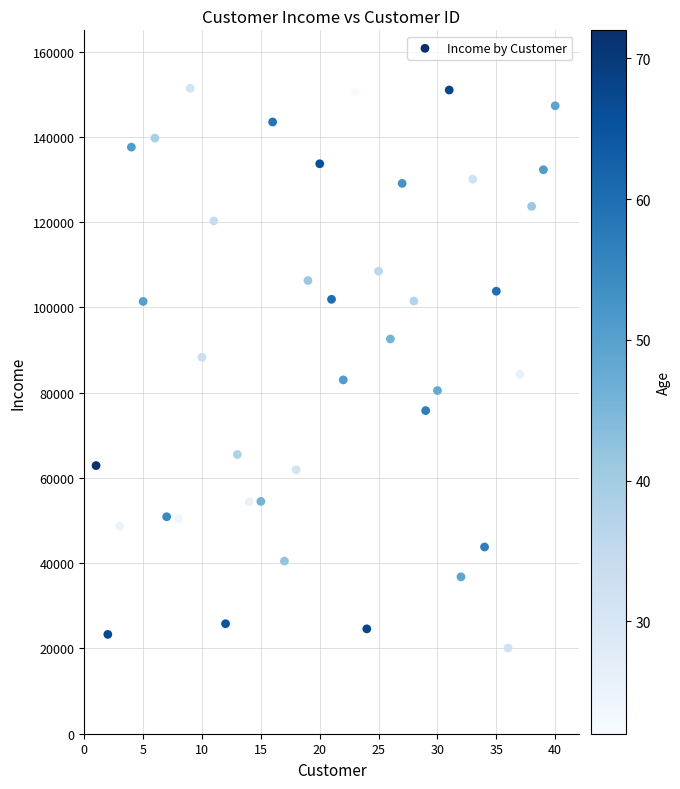

What is the range of X values (max minus min)?

39